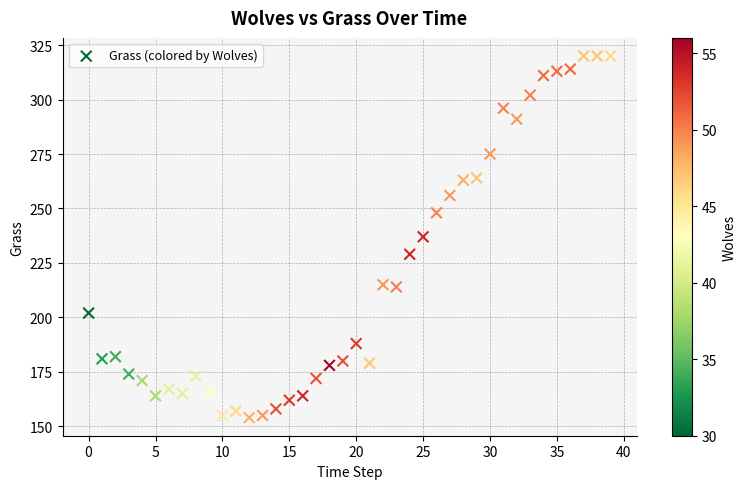

What is the range of Y values (max minus min)?

166